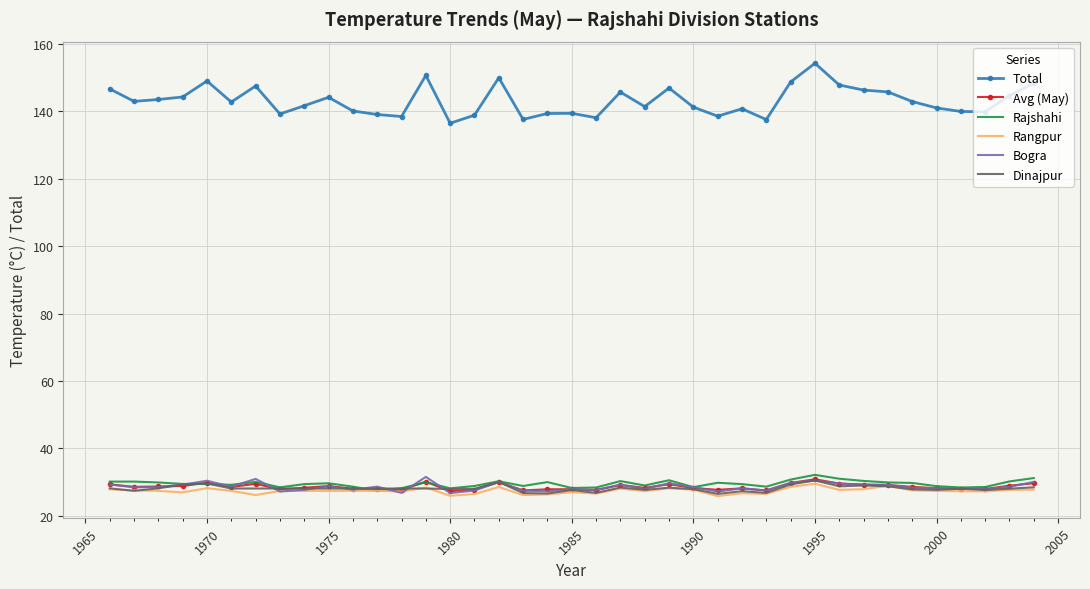

True or false: Bogra and Total cross at least once.

False